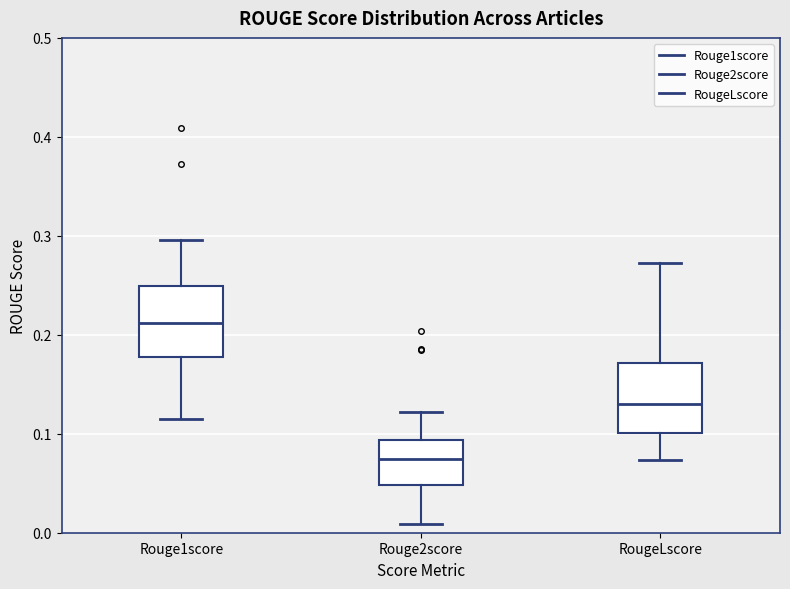

Reading left to right, transcribe this box plot: for each box, give where its median line is, the range the box spans, and where its two whiskers end, as read against the y-axis. The values are not printed on the chart, so give them approximately, as read against the axis.

Rouge1score: median 0.21, box 0.18 to 0.25, whiskers 0.11 to 0.30
Rouge2score: median 0.07, box 0.05 to 0.09, whiskers 0.01 to 0.12
RougeLscore: median 0.13, box 0.10 to 0.17, whiskers 0.07 to 0.27